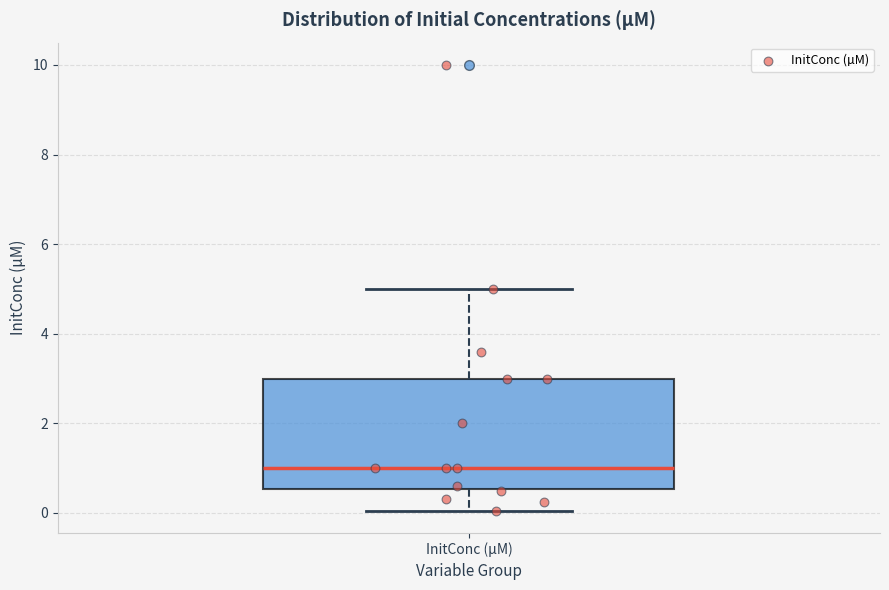

Read this box plot against the y-axis: the position of the median line, the range covered by the box, and the ends of both whiskers. The values are not printed on the chart, so give them approximately, as read against the axis.

median 1.0, box 0.6 to 3.0, whiskers 0.0 to 5.0